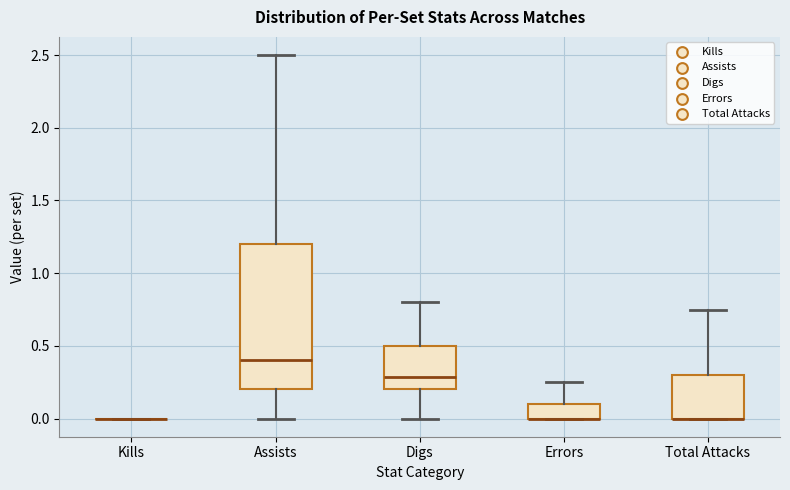

Where does the median line of the box for Assists sit on the y-axis? The values are not printed on the chart, so give them approximately, as read against the axis.

0.40